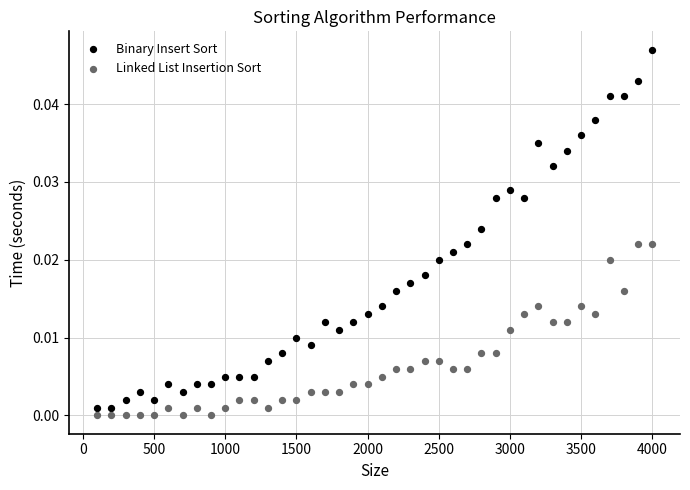

Which series reaches the maximum Y coordinate?

Binary Insert Sort